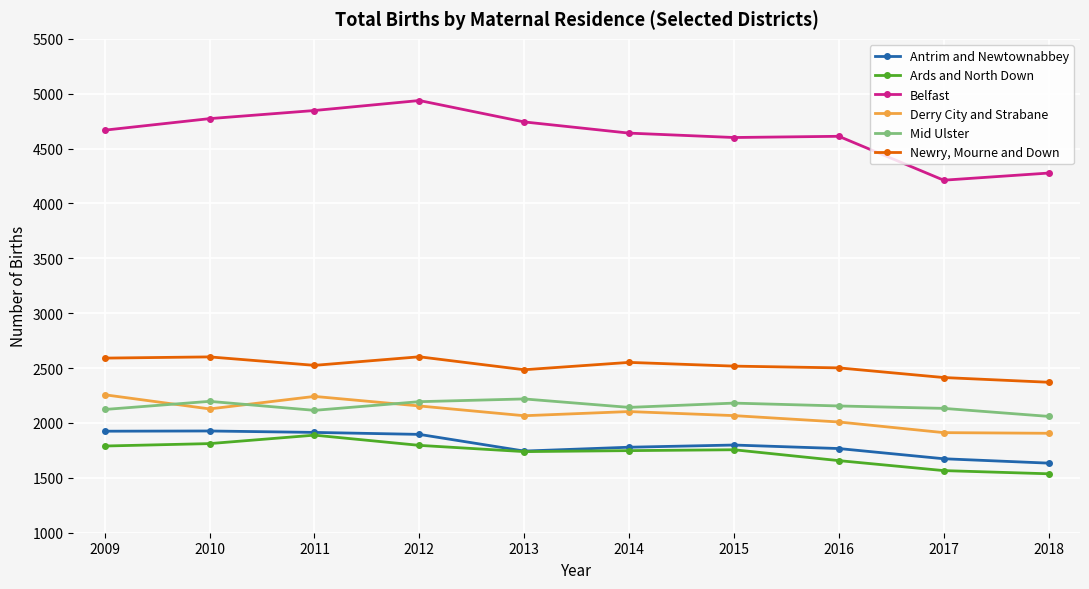

Does the chart display data point markers on the line(s)?

Yes